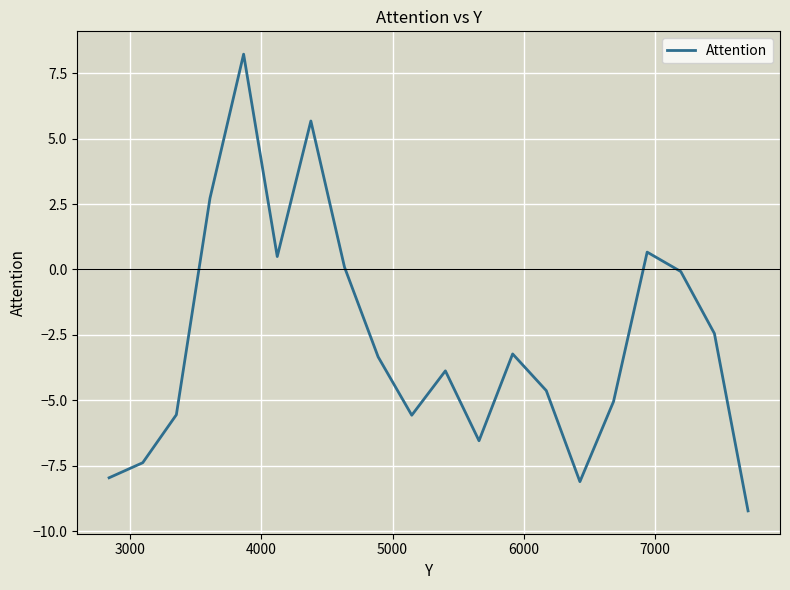

What is the smallest value displayed?

-9.2